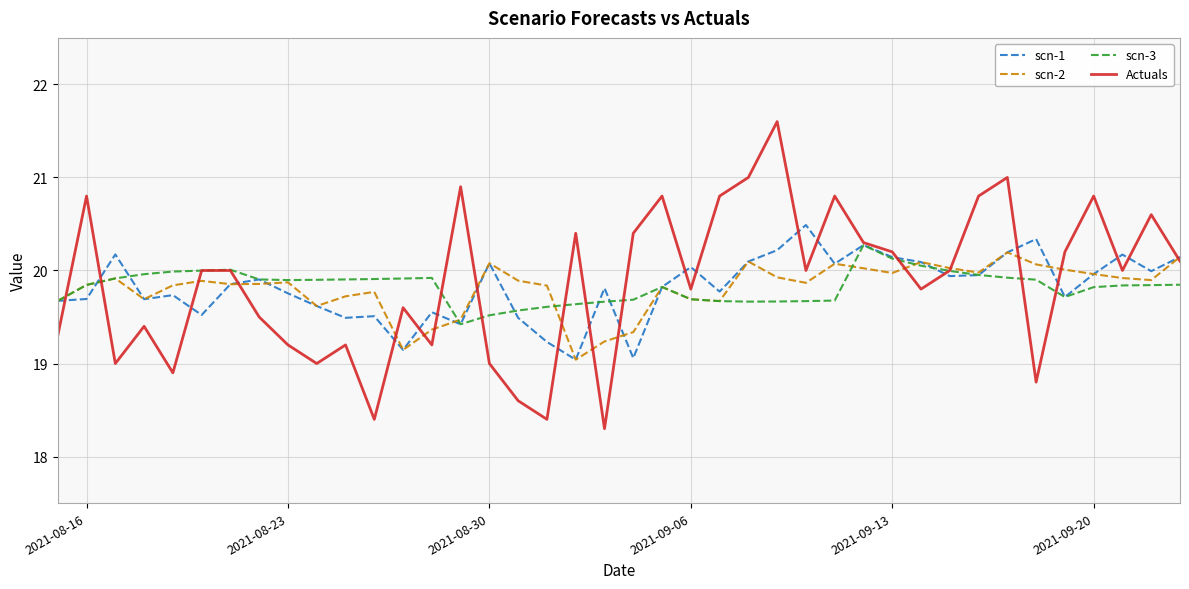

How many lines are shown in the chart?

4